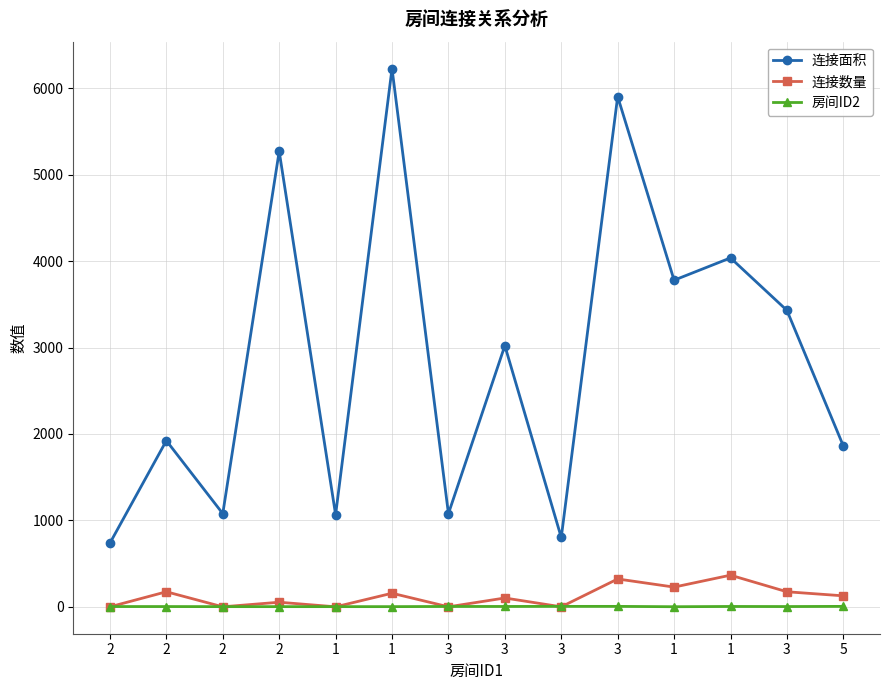

How many values in the 连接数量 series are below 128?

7